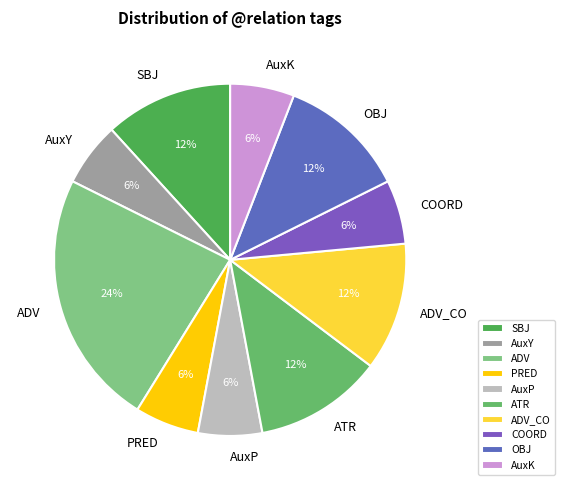

Between ADV_CO and PRED, which is larger?

ADV_CO